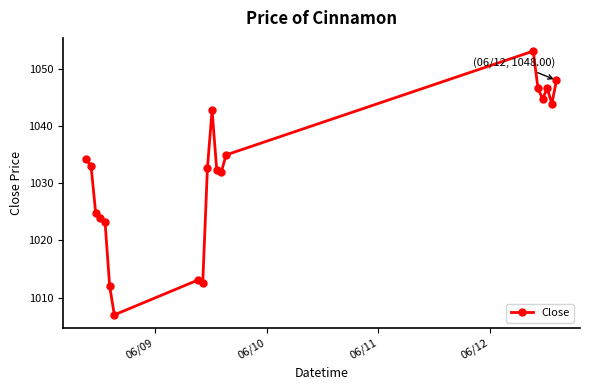

What is the difference between the maximum and minimum values?

46.1